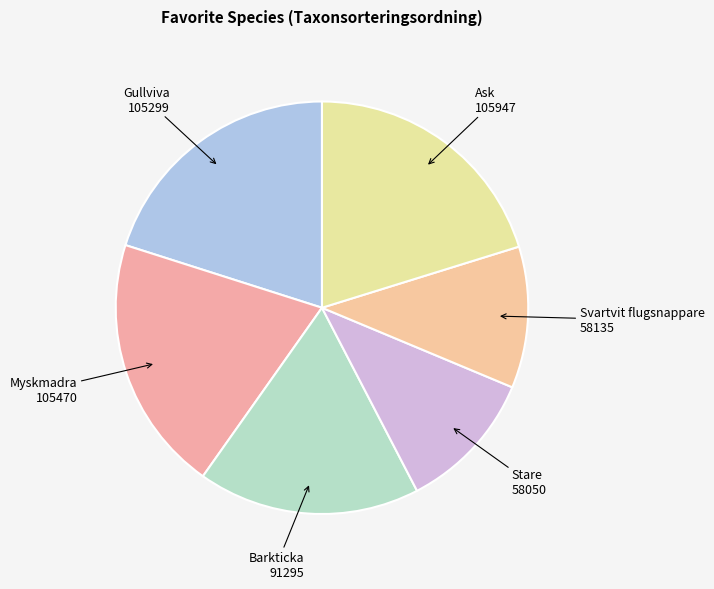

Does Svartvit flugsnappare represent more than half of the total?

No